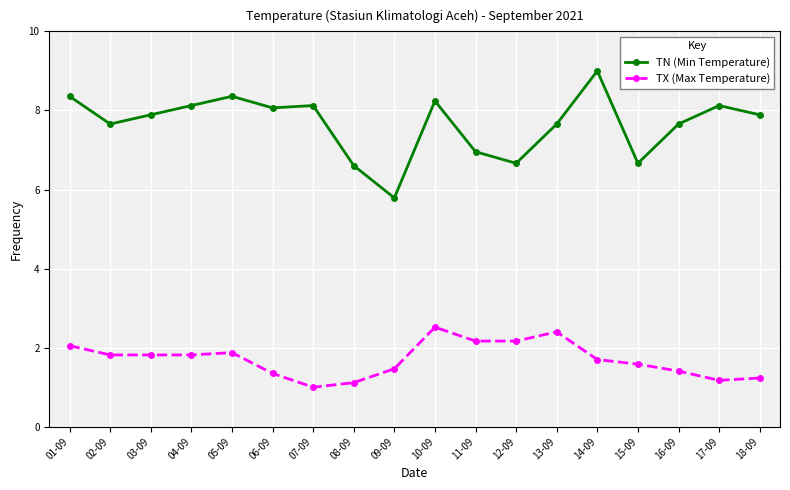

What is the greatest value displayed?

9.0